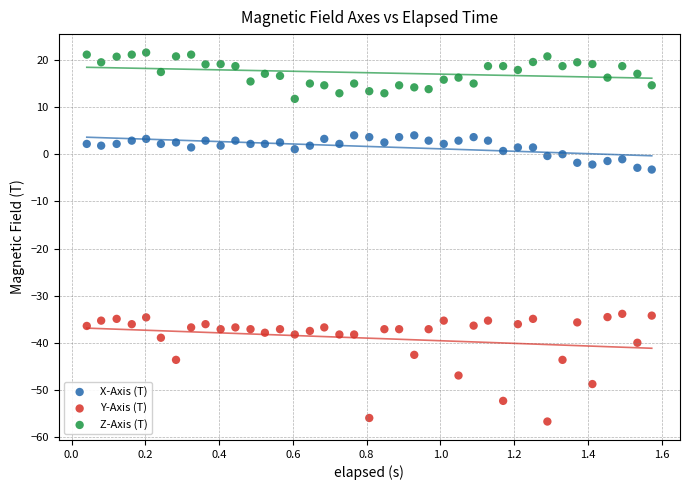

Across all data points, what is the range of X values (max minus min)?

1.5